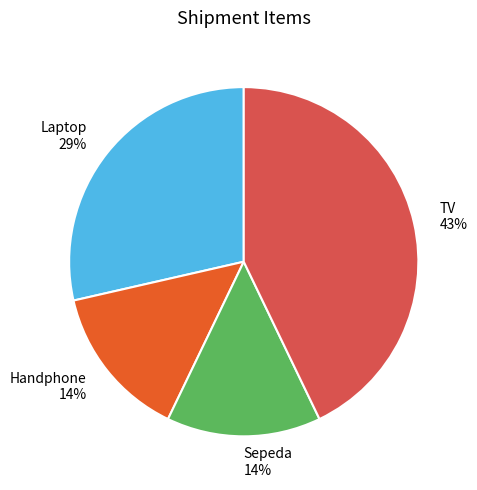

Which has a higher value, TV or Sepeda?

TV